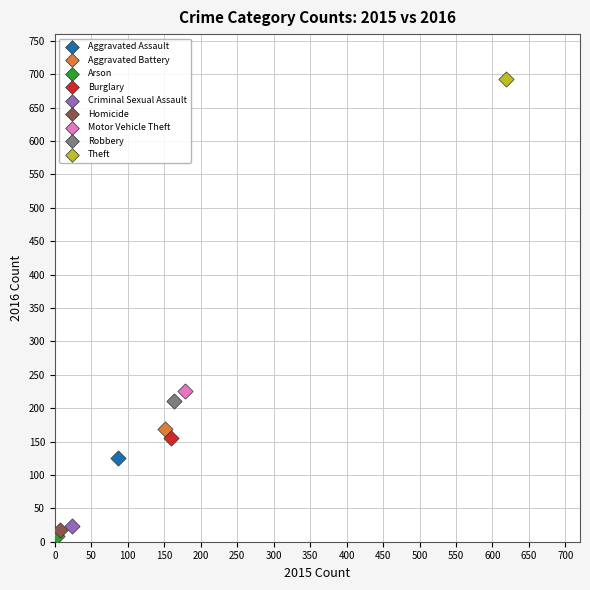

What are all the series names shown in the legend?

Aggravated Assault, Aggravated Battery, Arson, Burglary, Criminal Sexual Assault, Homicide, Motor Vehicle Theft, Robbery, Theft